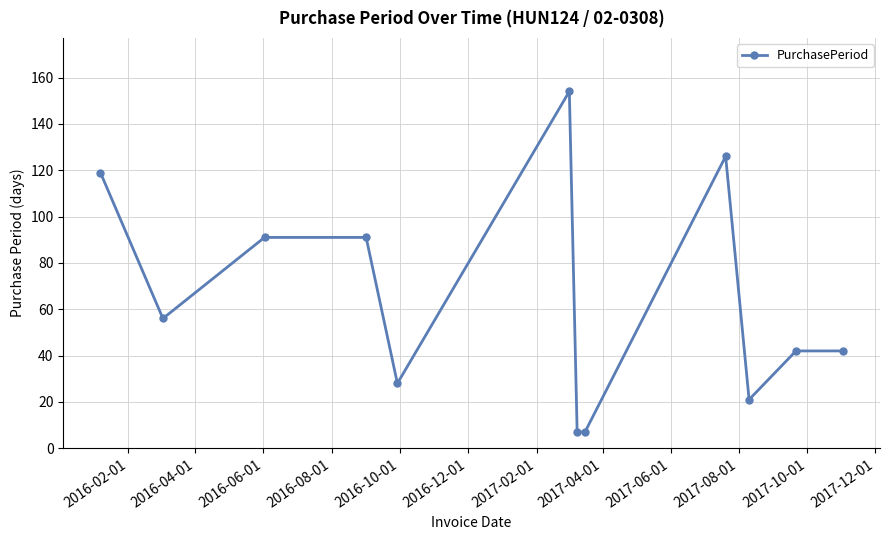

Reading left to right, transcribe all the data shown in this chart.

119	56	91	91	28	154	7	7	126	21	42	42